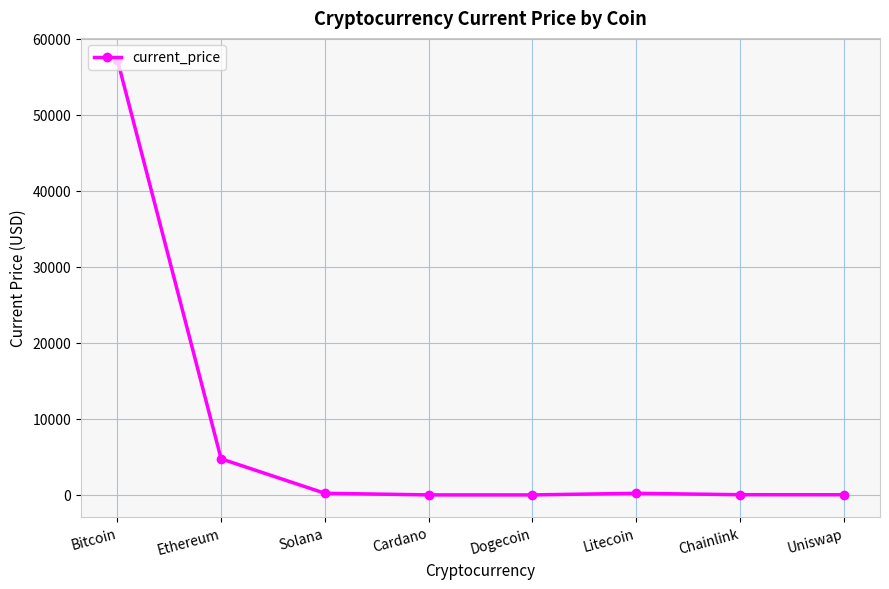

What is the label of the 5th point from the right?

Cardano